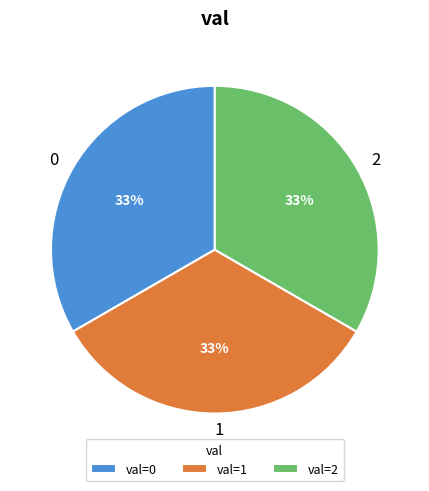

Does any single category account for the majority?

No